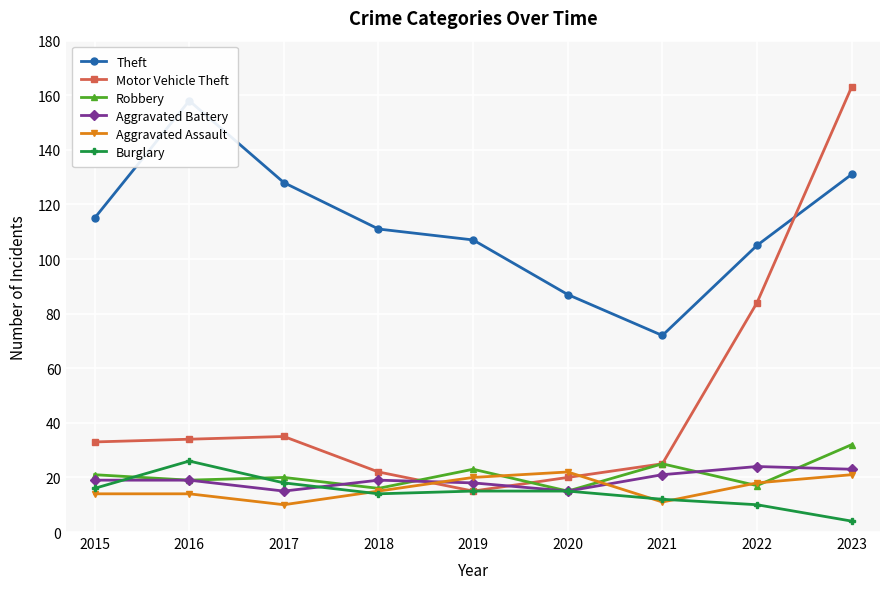

What is the value of the Aggravated Assault point at the 5th from the left?

20